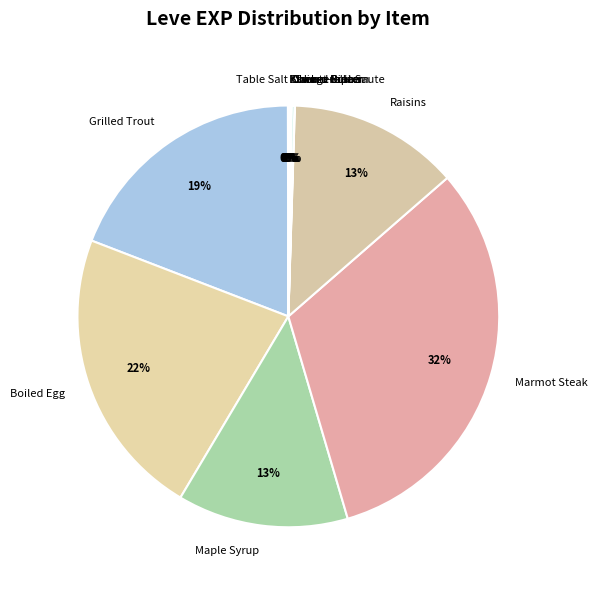

To the nearest percent, what is the difference between the largest and smallest slice percentages?

32%